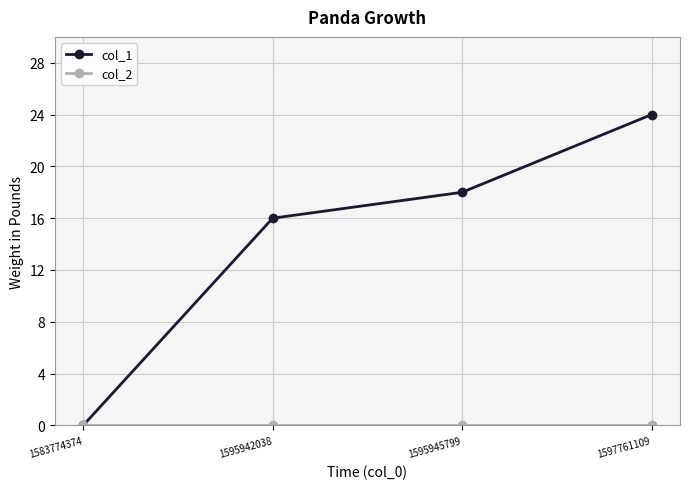

At which label is col_1 closest to 12?

1595942038